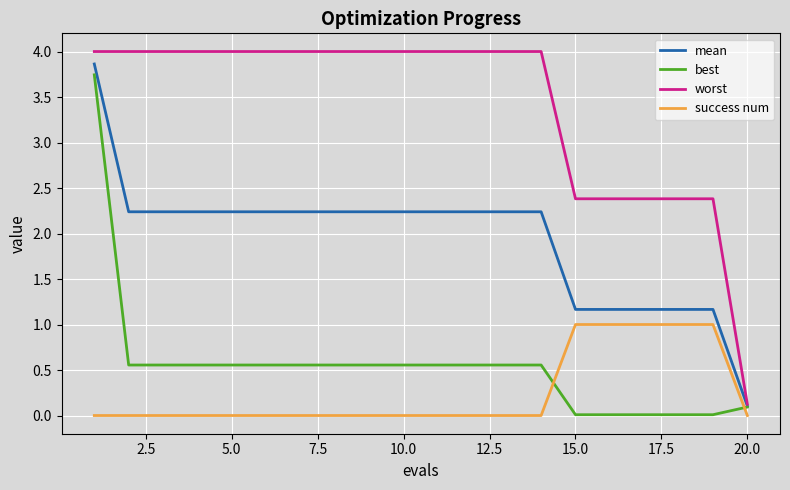

True or false: worst and success num intersect in this chart.

False